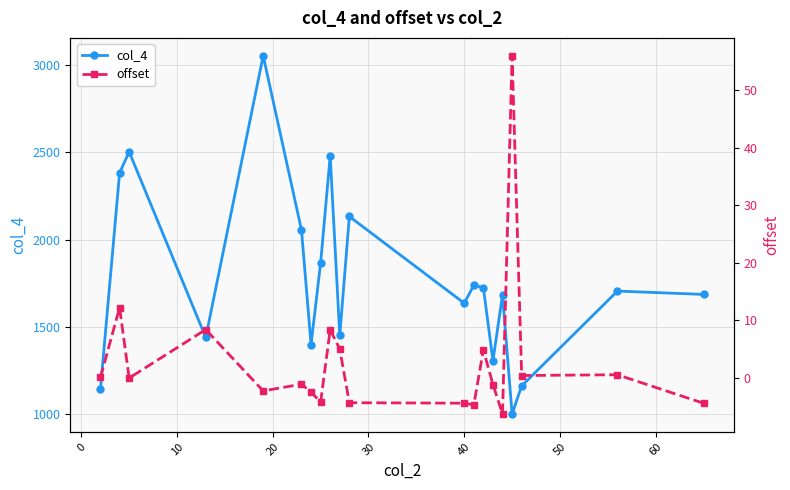

Rank the series by their maximum value, from lowest to highest.

offset, col_4